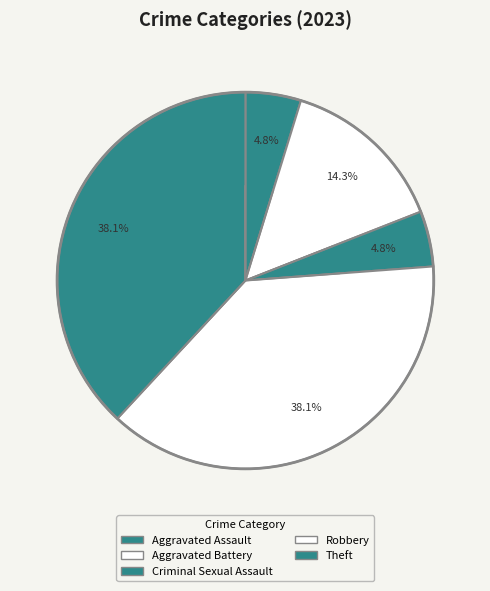

Count the number of slices in the pie.

5